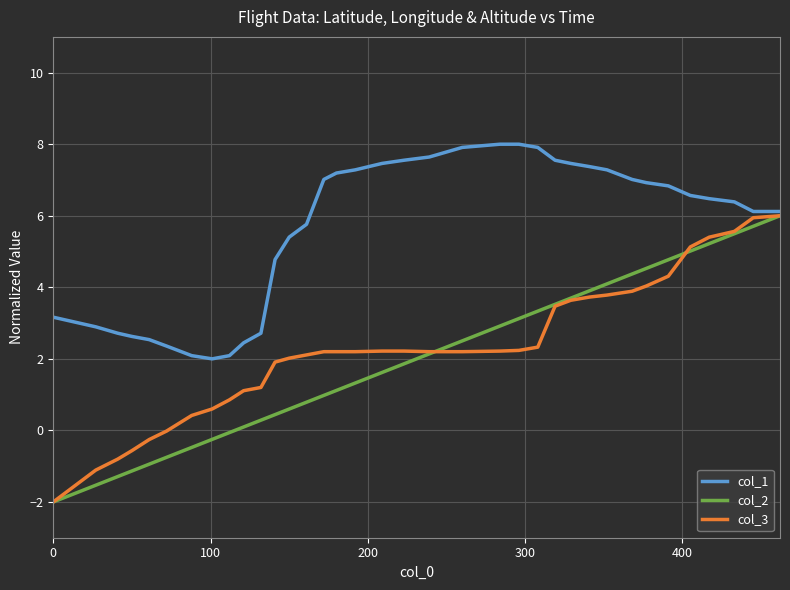

How many positive values does the col_2 series have?

27